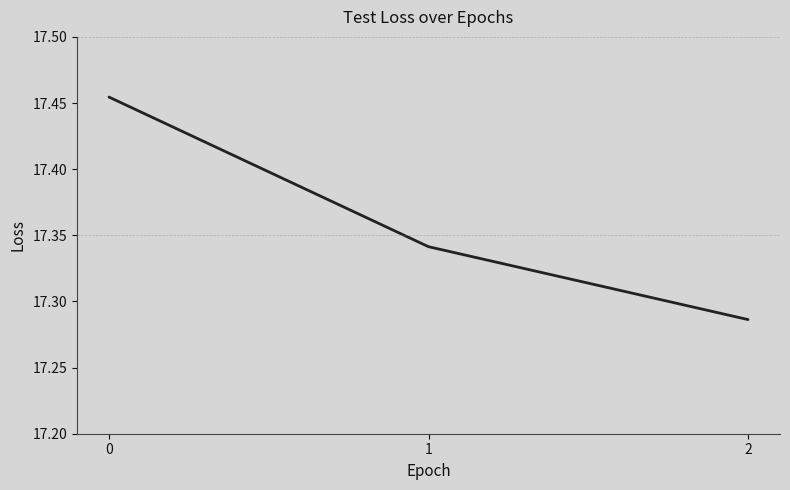

Count the values in the range 17 to 18.

3